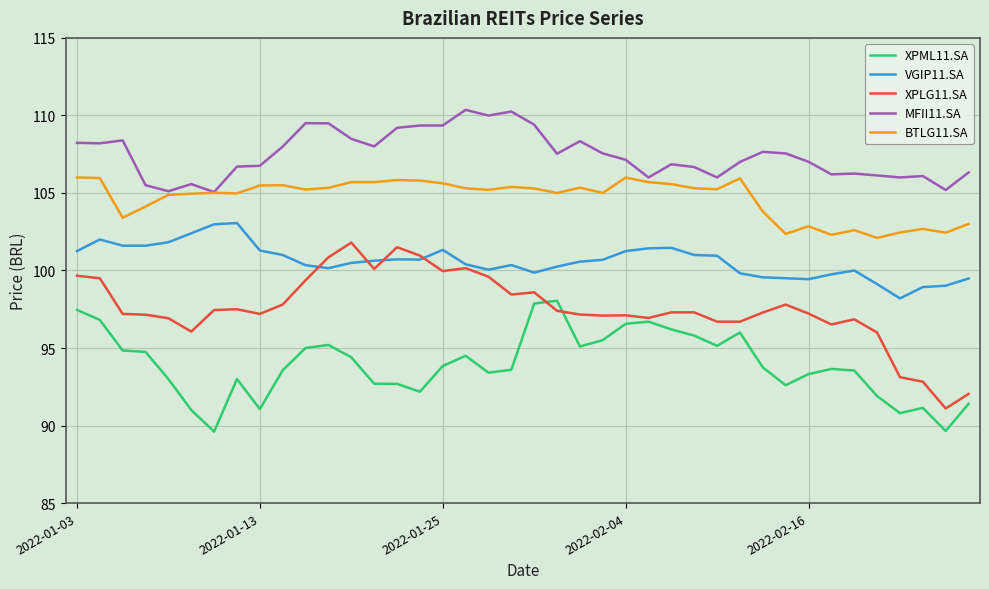

What is the minimum value for XPLG11.SA?

91.1